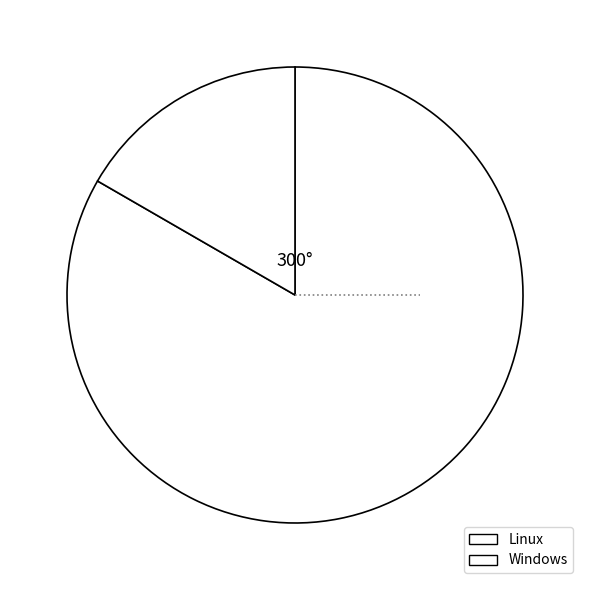

How many slices are in this pie chart?

2